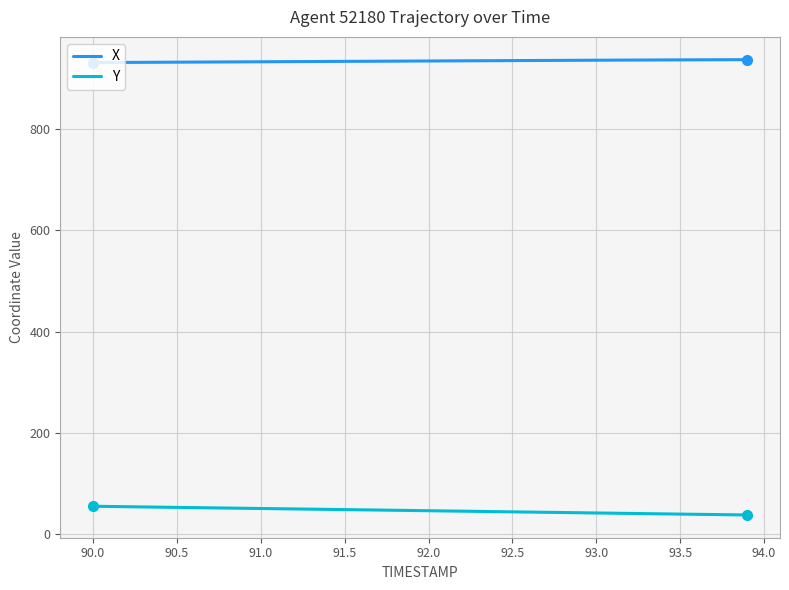

Rank the series by their maximum value, from highest to lowest.

X, Y